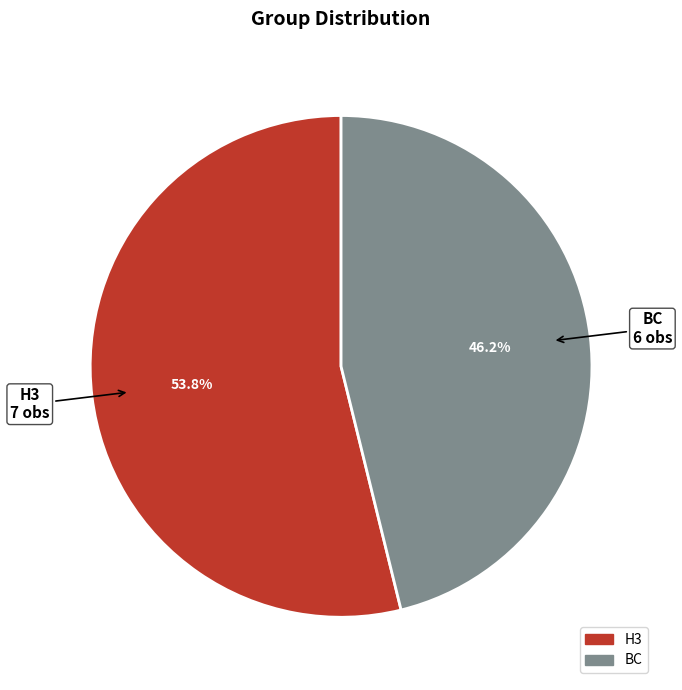

Which category has the biggest portion of the pie?

H3